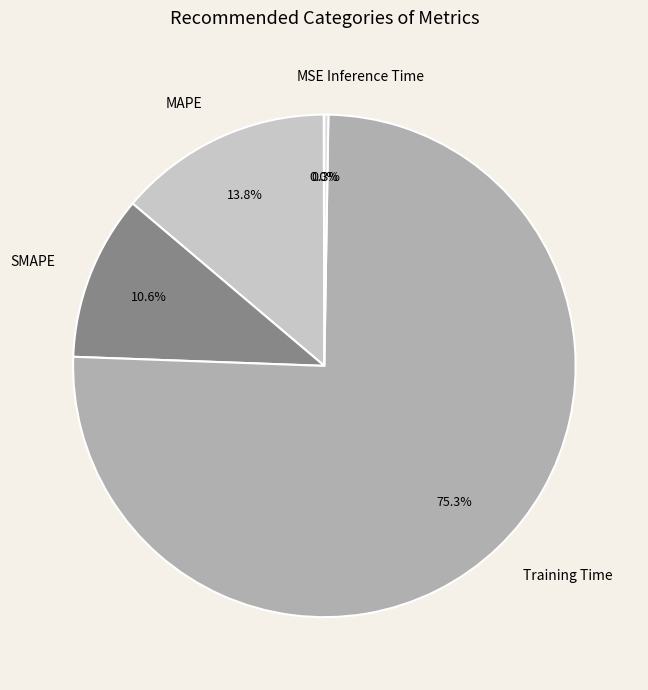

Which category has the biggest portion of the pie?

Training Time